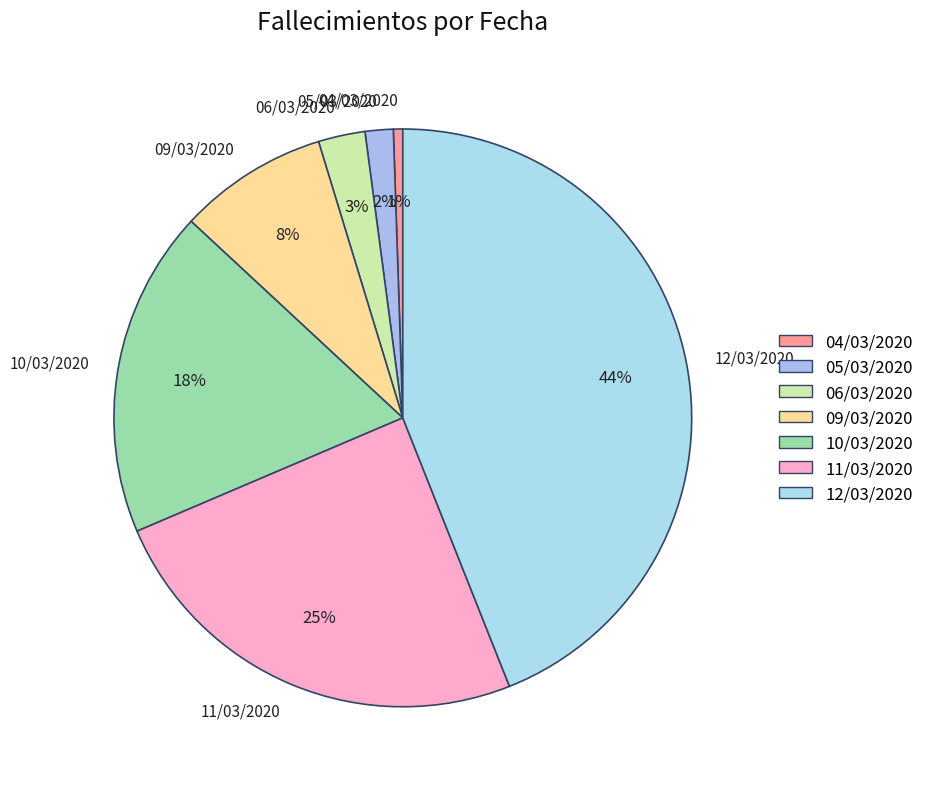

Does 11/03/2020 account for over 50% of the chart?

No